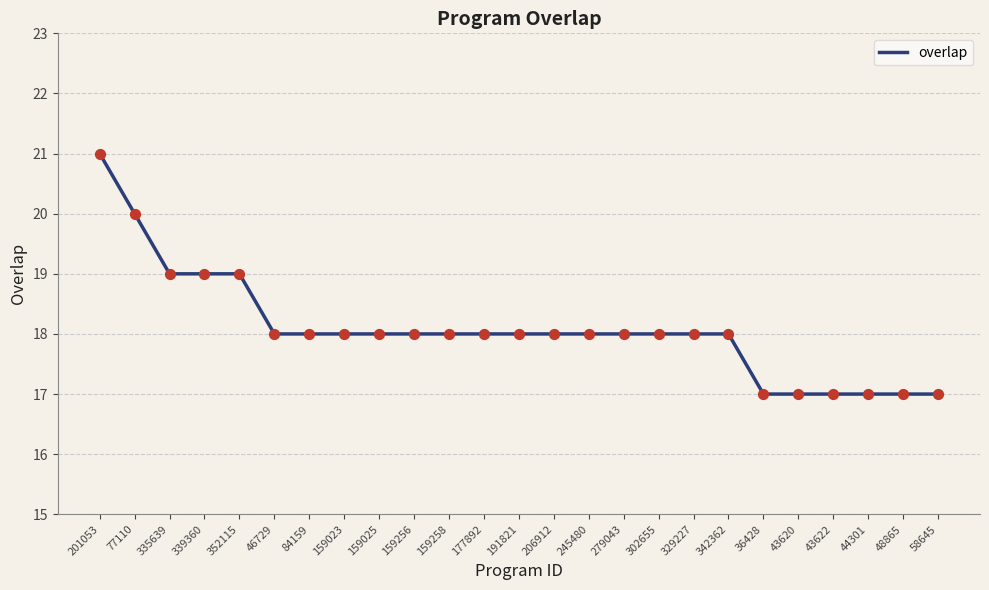

Which has a higher value, 159258 or 201053?

201053